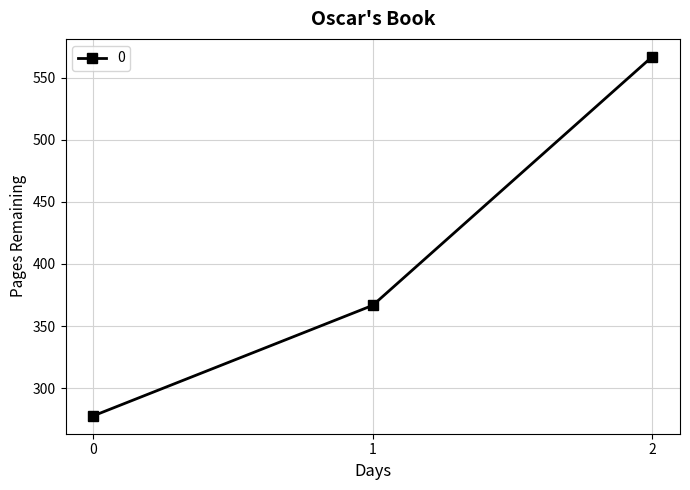

True or false: the data shows 172.3 at 0.

False